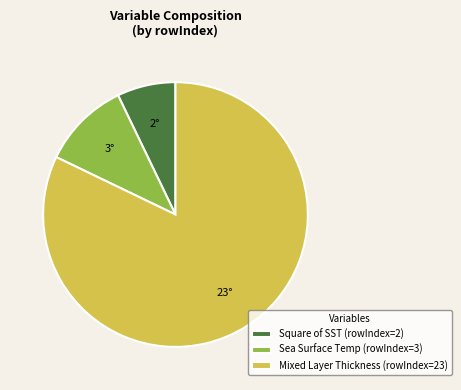

Does Sea Surface Temp (rowIndex=3) represent more than half of the total?

No